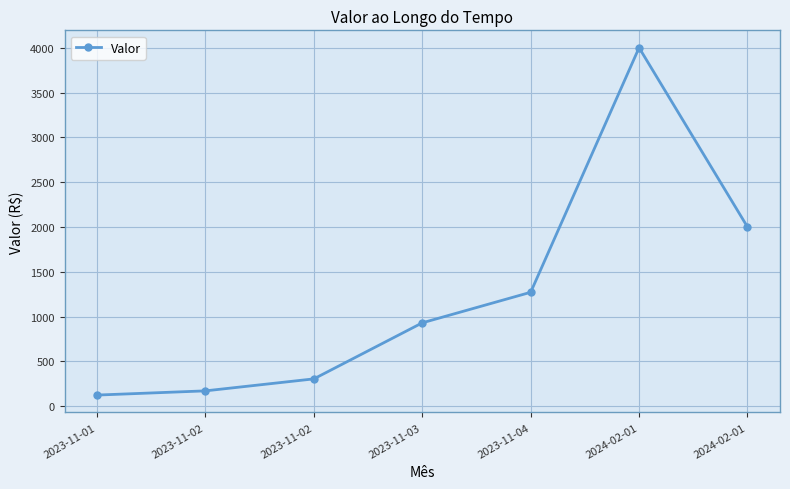

What is the sum of the values at 2023-11-02 and 2023-11-02?

475.6